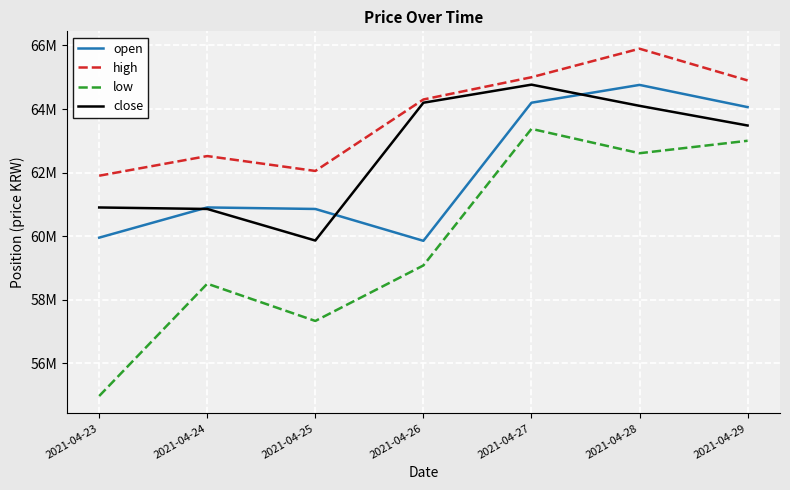

Is this an area chart (filled region under the line)?

No